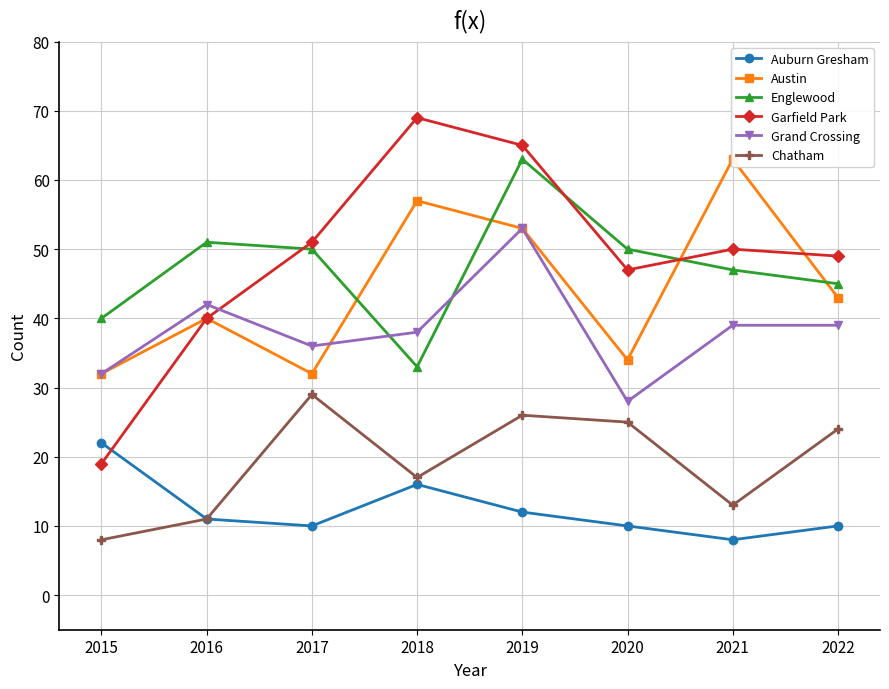

At which label does Chatham reach its peak?

2017